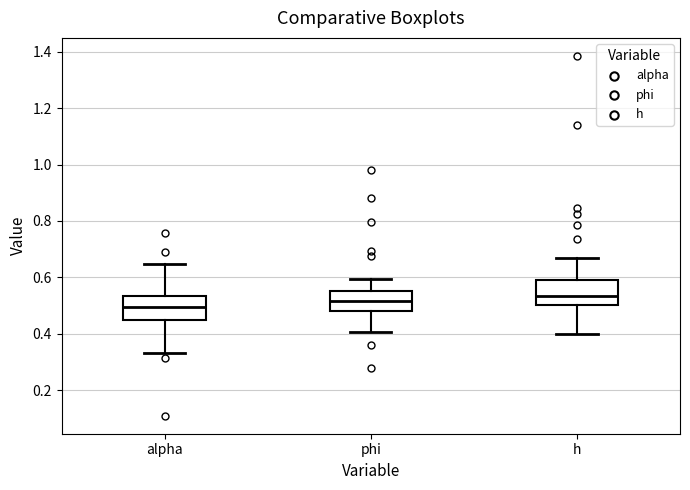

Which box has the lowest median line?

alpha